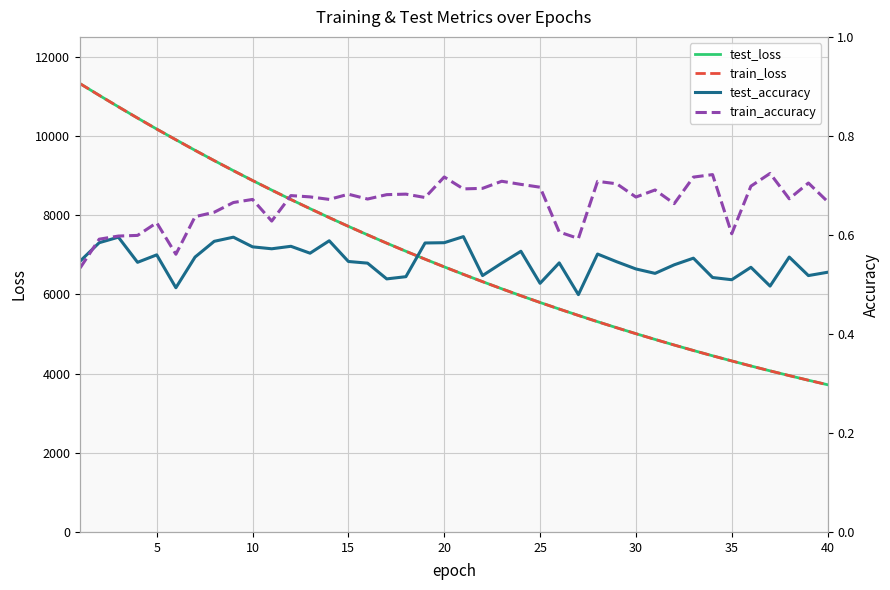

Between 38 and 40, which is larger?

40